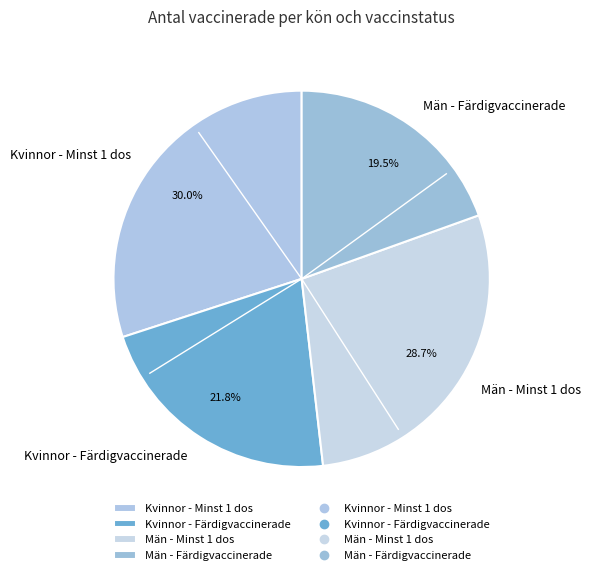

To the nearest percent, what is the average slice percentage?

25%